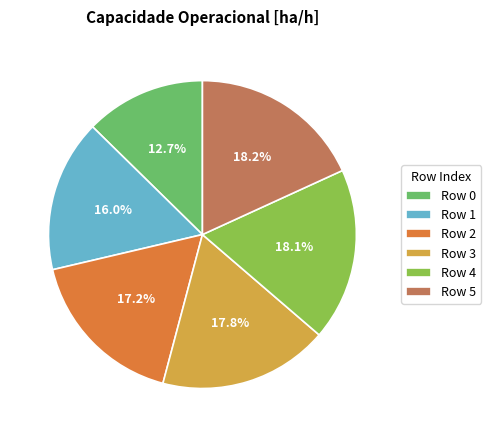

What is the total percentage of Row 3 and Row 0?

30.5%